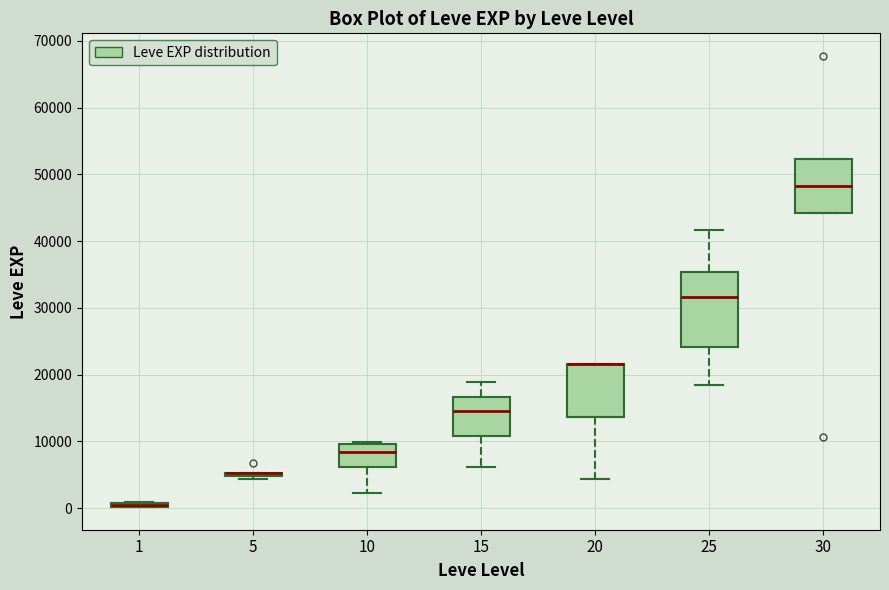

Which box is the tallest, from its lower edge to its upper edge?

25